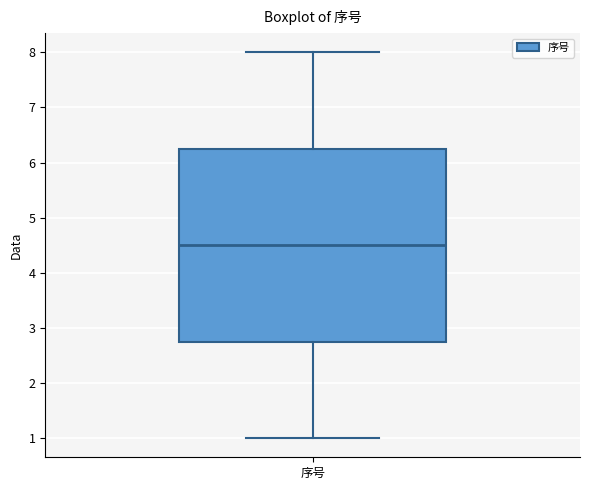

Transcribe this box plot: give where the median line is, the range the box spans, and where the two whiskers end, as read against the y-axis. The values are not printed on the chart, so give them approximately, as read against the axis.

median 4.5, box 2.8 to 6.3, whiskers 1.0 to 8.0